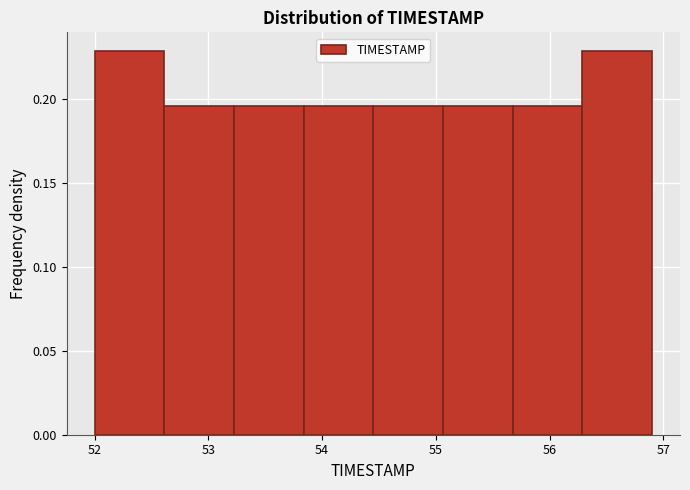

Reading left to right, list every bar in this chart as the range it spans on the x-axis followed by its height. Neither the bar edges nor the heights are printed on the chart, so give them approximately, as read against the axes.

52.0 to 52.6: 0.230
52.6 to 53.2: 0.195
53.2 to 53.8: 0.195
53.8 to 54.5: 0.195
54.5 to 55.1: 0.195
55.1 to 55.7: 0.195
55.7 to 56.3: 0.195
56.3 to 56.9: 0.230